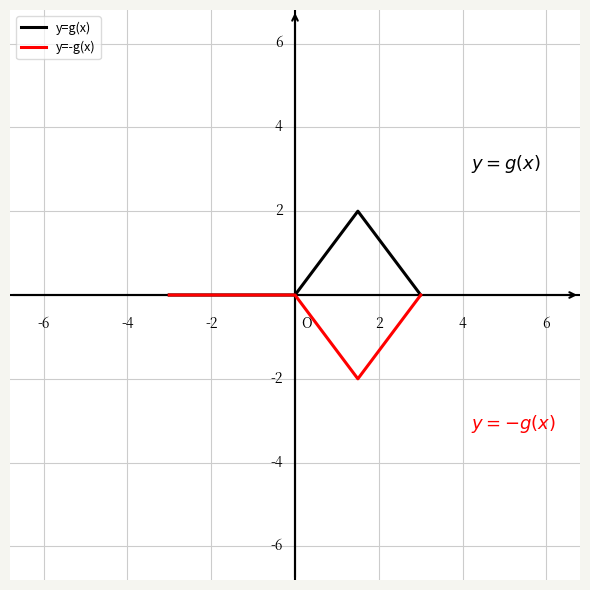

Which series has the largest total across all categories?

y=g(x)